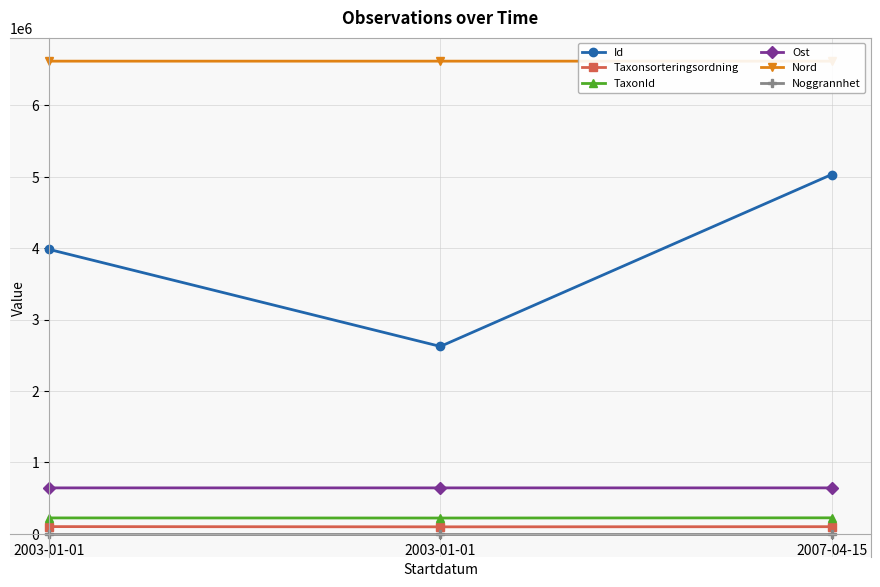

Reading right to left, what are all the values shown in this chart?

Id: 2007-04-15=5030670.0	2003-01-01=2623269.0	2003-01-01=3981953.0
Taxonsorteringsordning: 2007-04-15=98519.0	2003-01-01=96354.0	2003-01-01=99589.0
TaxonId: 2007-04-15=222498.0	2003-01-01=219862.0	2003-01-01=221333.0
Ost: 2007-04-15=642054.5	2003-01-01=641994.9	2003-01-01=641994.9
Nord: 2007-04-15=6618703.0	2003-01-01=6618672.5	2003-01-01=6618672.5
Noggrannhet: 2007-04-15=10.0	2003-01-01=10.0	2003-01-01=10.0